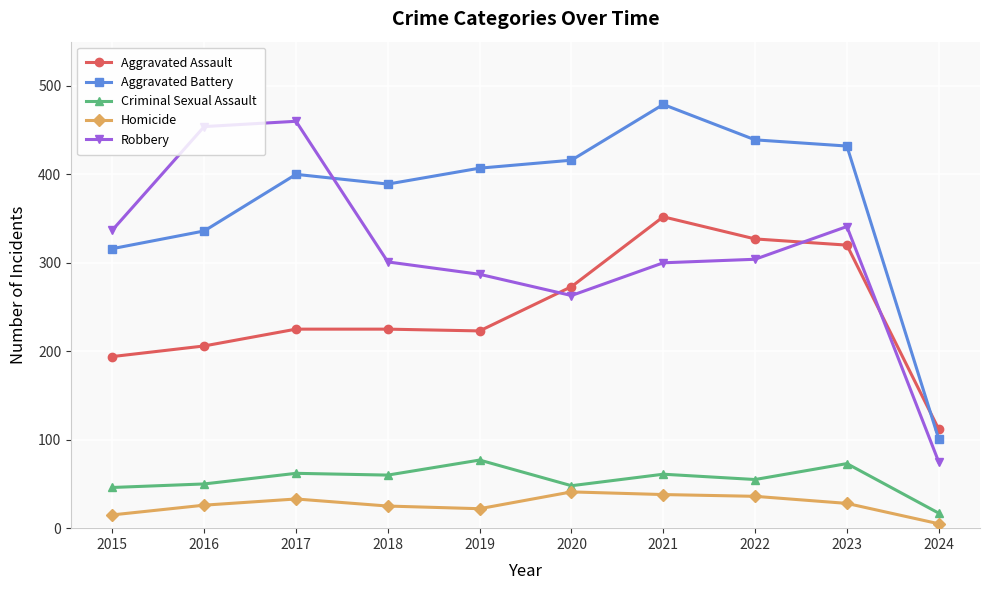

Rank the series at 2015 from lowest to highest value.

Homicide, Criminal Sexual Assault, Aggravated Assault, Aggravated Battery, Robbery